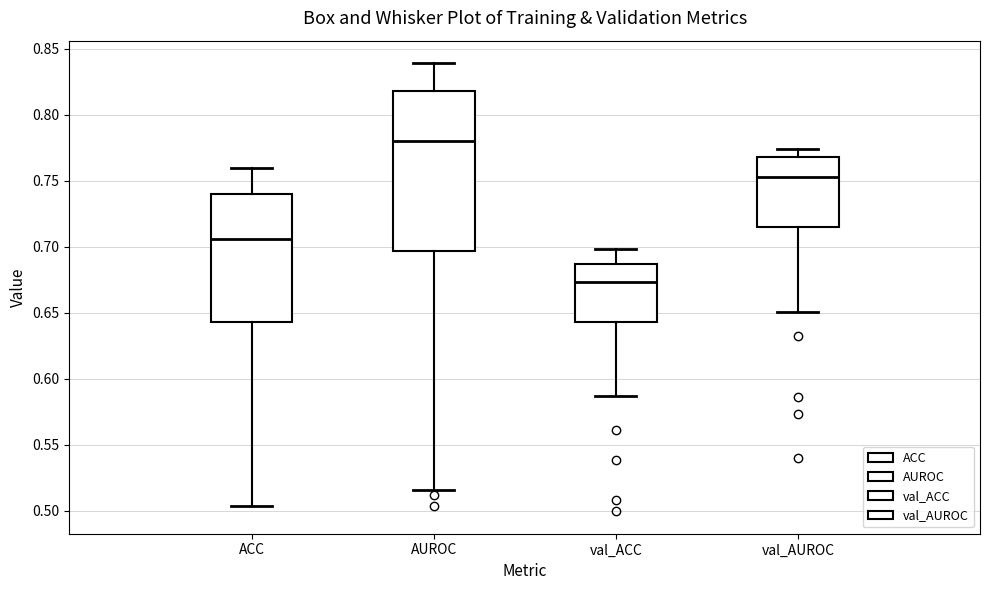

Where is the lower edge of the box for ACC on the y-axis? The values are not printed on the chart, so give them approximately, as read against the axis.

0.645